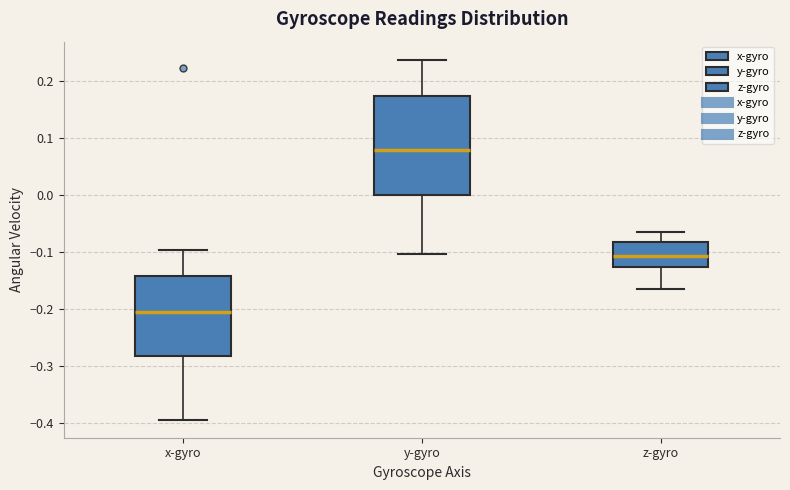

Which box is the tallest, from its lower edge to its upper edge?

y-gyro